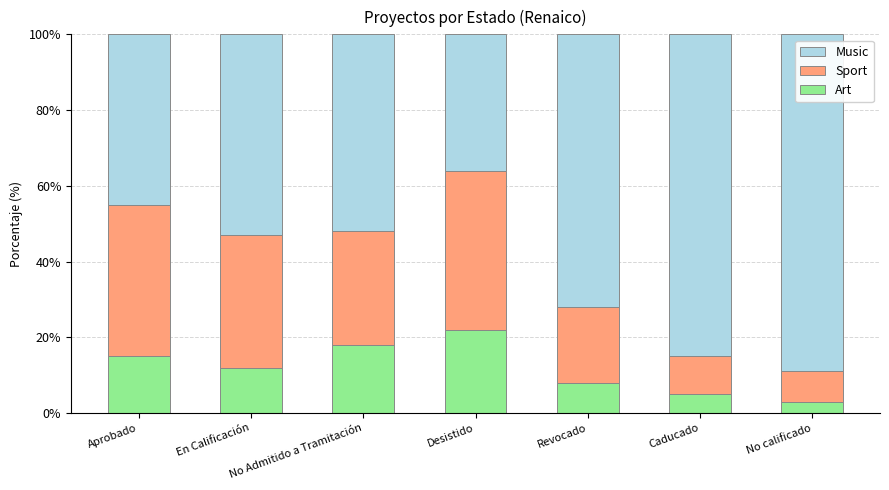

The Art series shows 5 at Caducado. True or false?

True